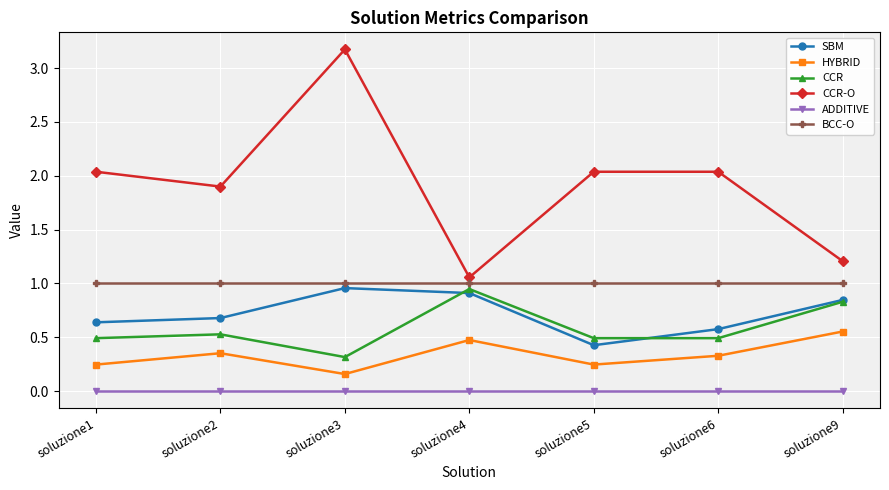

Where is the first local minimum for CCR?

soluzione3